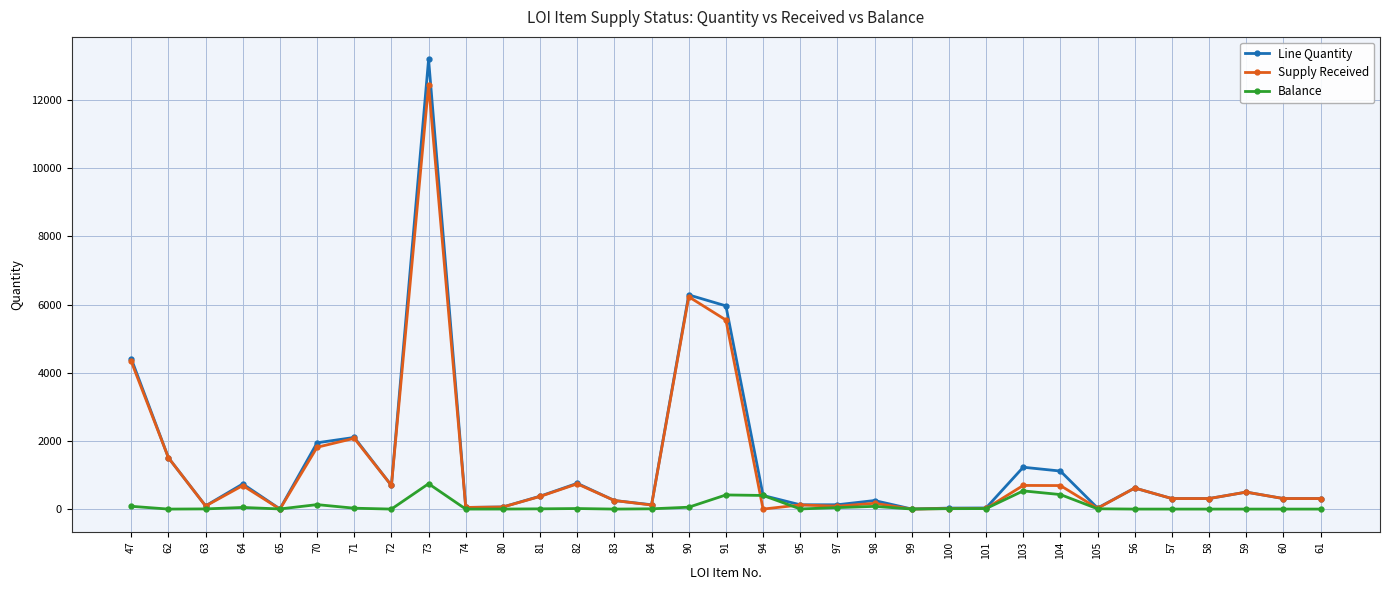

What position from the right is 59?

3